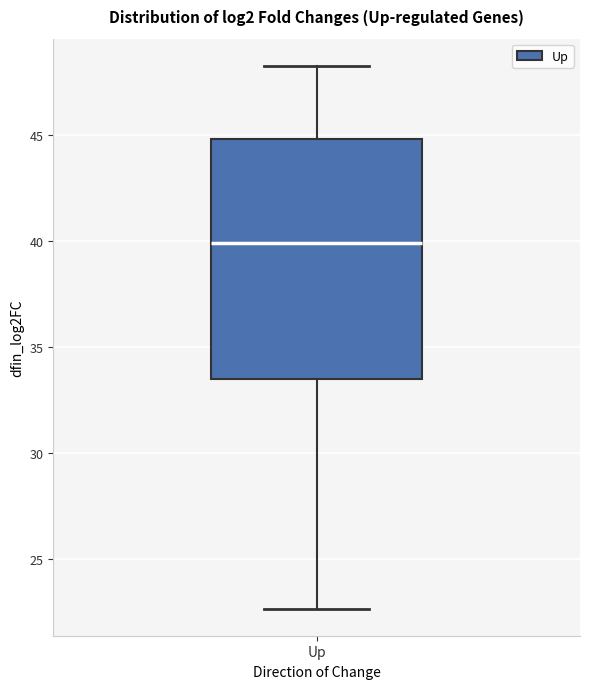

Where does the upper whisker of the box for Up end on the y-axis? The values are not printed on the chart, so give them approximately, as read against the axis.

48.5